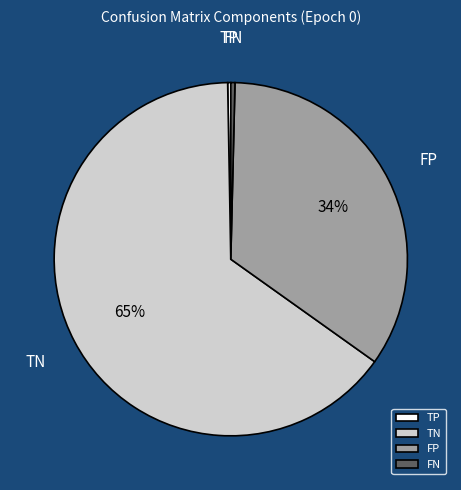

What is the largest slice in the pie chart?

TN